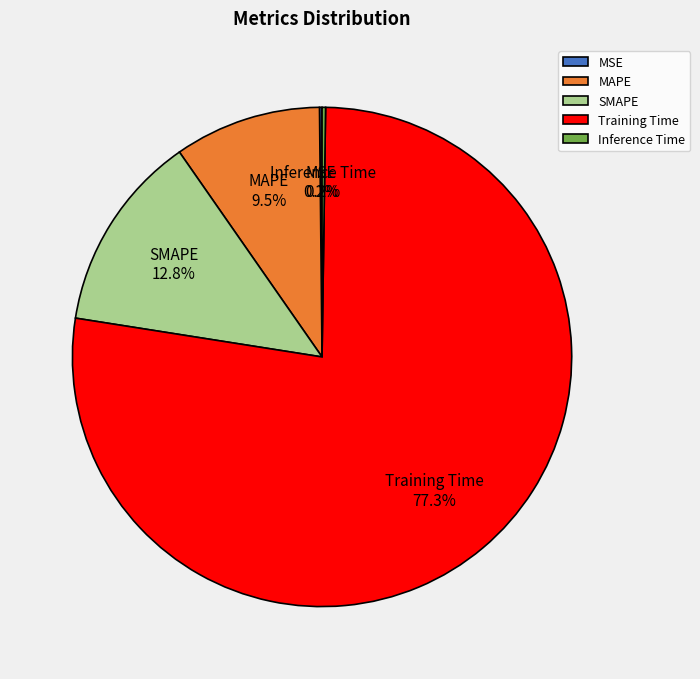

Is there any slice that represents more than half of the pie?

Yes